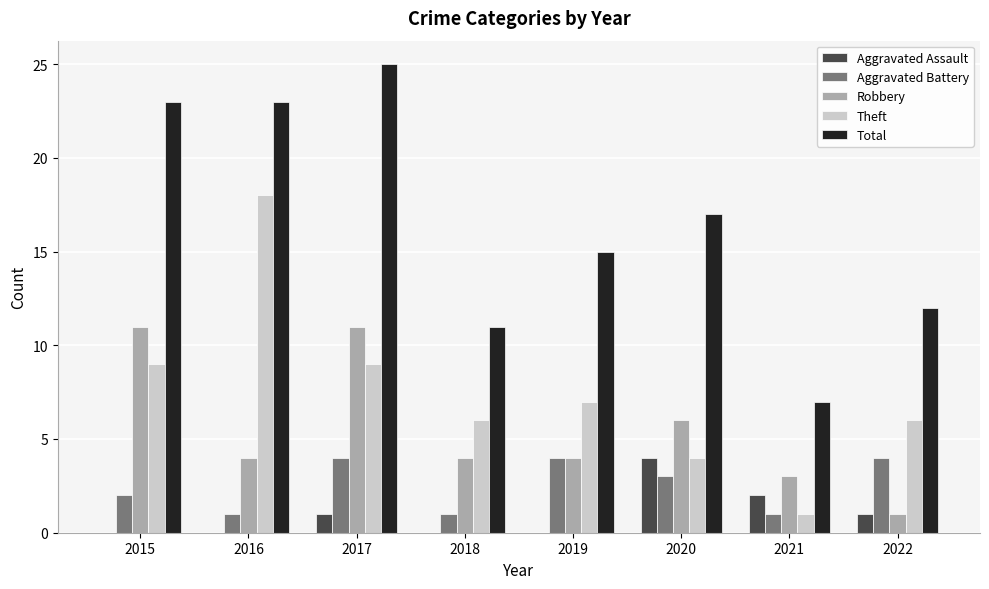

What is the sum of the Aggravated Battery values at 2018 and 2019?

5